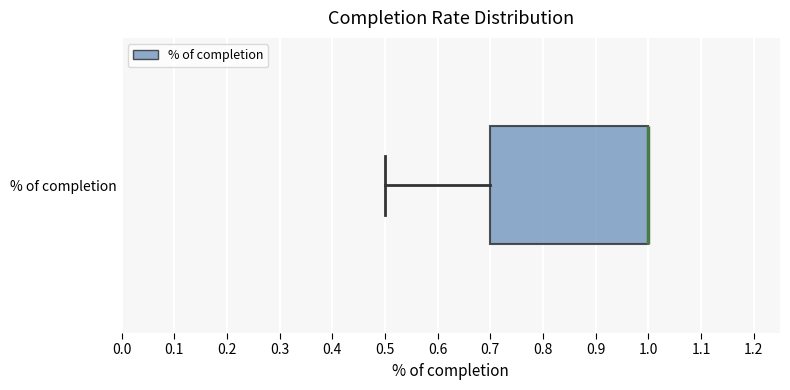

Transcribe this box plot: give where the median line is, the range the box spans, and where the two whiskers end, as read against the x-axis. The values are not printed on the chart, so give them approximately, as read against the axis.

median 1.0 (drawn on the box's right edge), box 0.7 to 1.0, whiskers 0.5 to 1.0